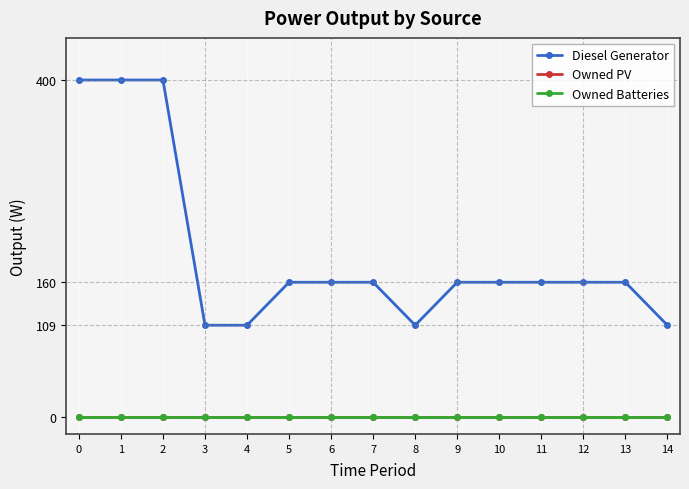

What is the spread (max minus min) of values at 2?

400